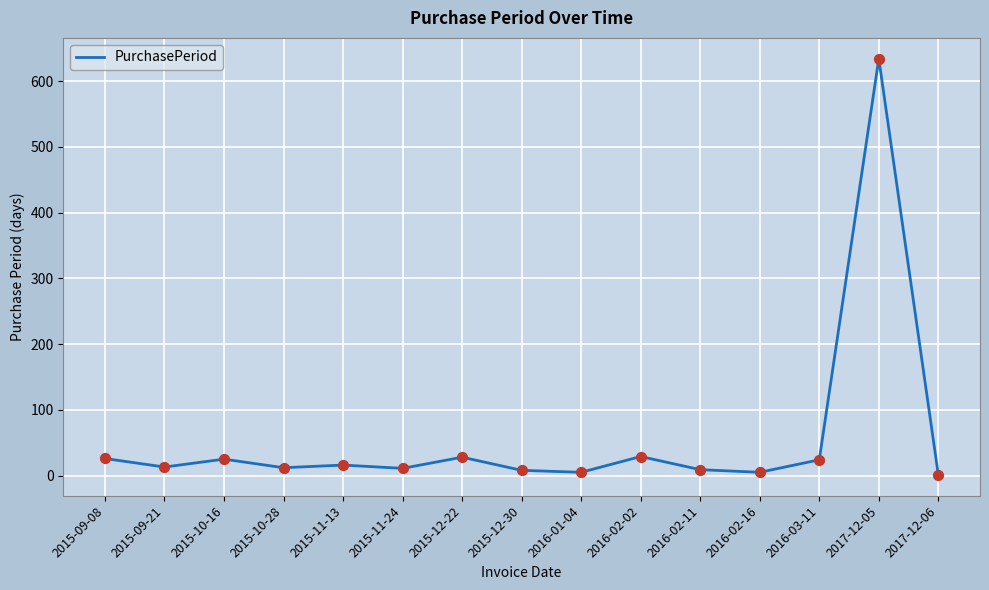

What is the change in value from 2015-11-24 to 2016-02-02?

+18